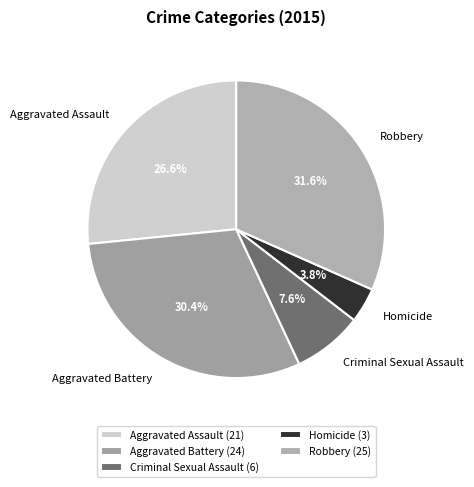

Does Homicide represent more than half of the total?

No